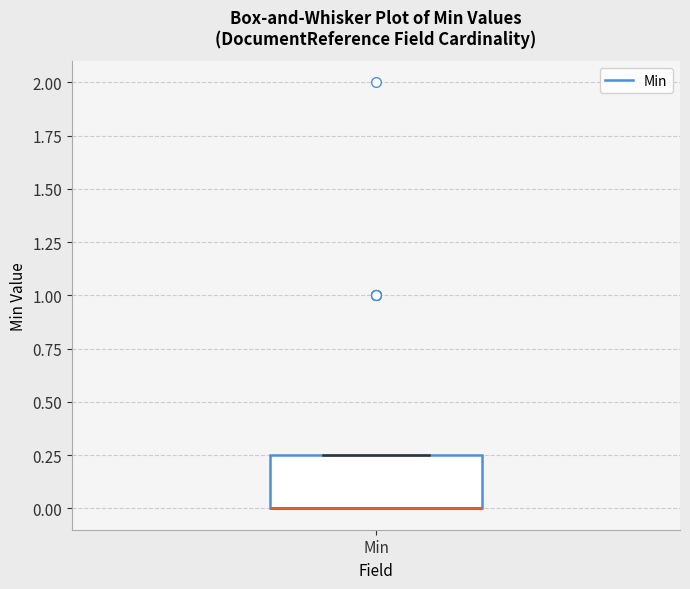

Where is the upper edge of the box for Min on the y-axis? The values are not printed on the chart, so give them approximately, as read against the axis.

0.25